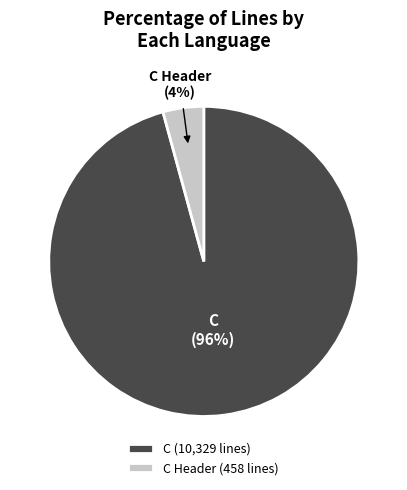

True or false: C Header (458 lines) accounts for 4% of the total.

True